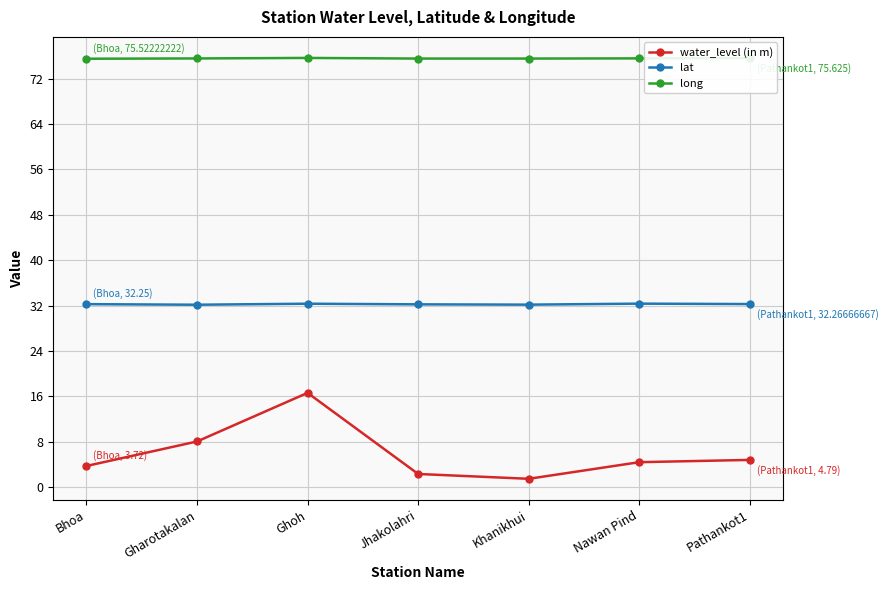

Which series has the widest spread of values?

water_level (in m)